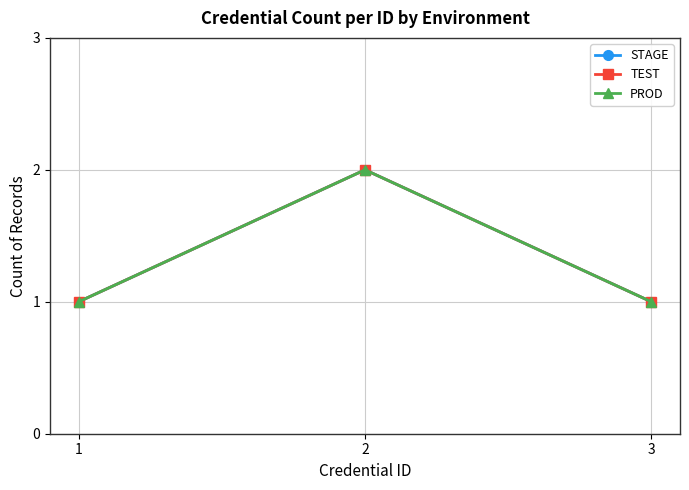

Does the chart have visible grid lines?

Yes